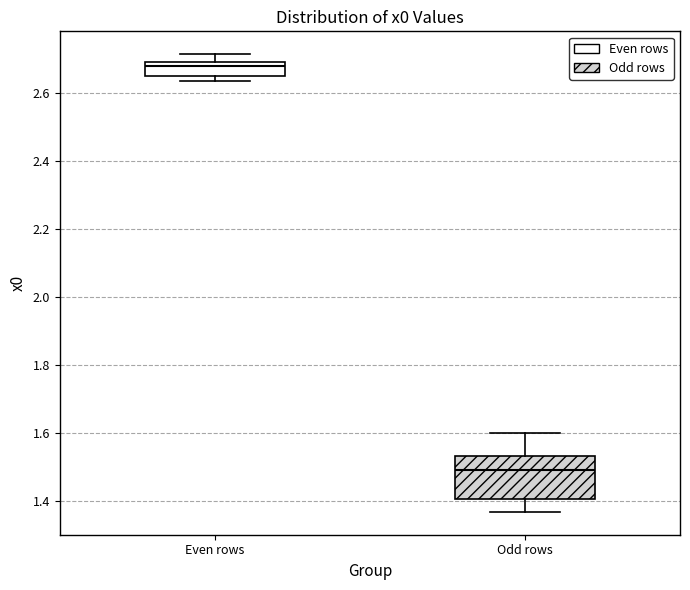

Reading left to right, transcribe this box plot: for each box, give where its median line is, the range the box spans, and where its two whiskers end, as read against the y-axis. The values are not printed on the chart, so give them approximately, as read against the axis.

Even rows: median 2.68, box 2.64 to 2.70, whiskers 2.64 (just below the box's lower edge) to 2.72
Odd rows: median 1.50, box 1.40 to 1.54, whiskers 1.36 to 1.60